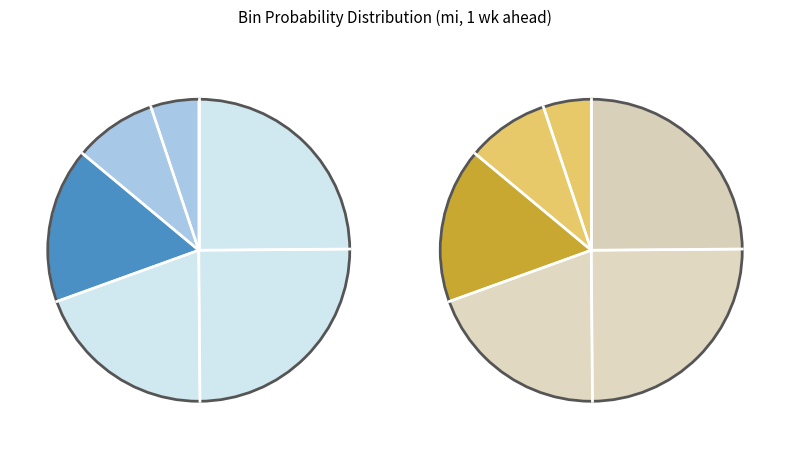

Rank the categories by value from lowest to highest.

1.0-1.1, 1.1-1.2, 1.2-1.3, 1.3-1.4, 1.5-1.6, 1.4-1.5